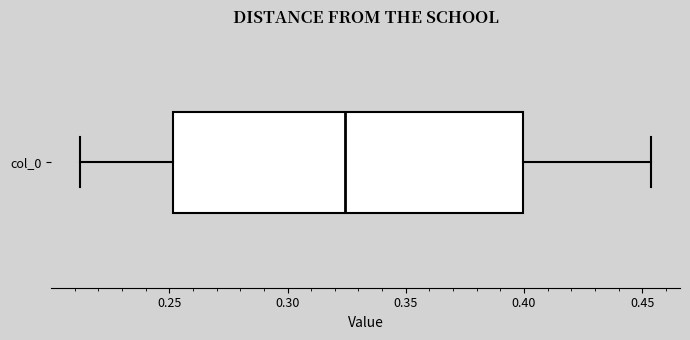

Where is the left edge of the box for col_0 on the x-axis? The values are not printed on the chart, so give them approximately, as read against the axis.

0.250